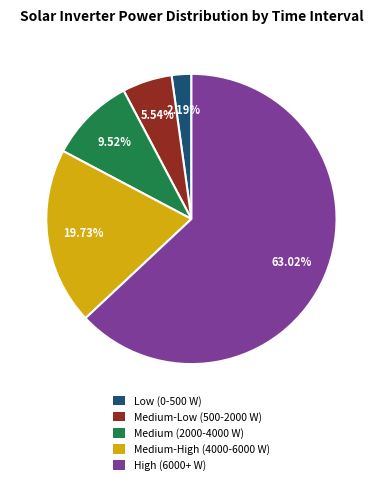

Is the sum of Medium-Low (500-2000 W) and Medium (2000-4000 W) greater than half?

No